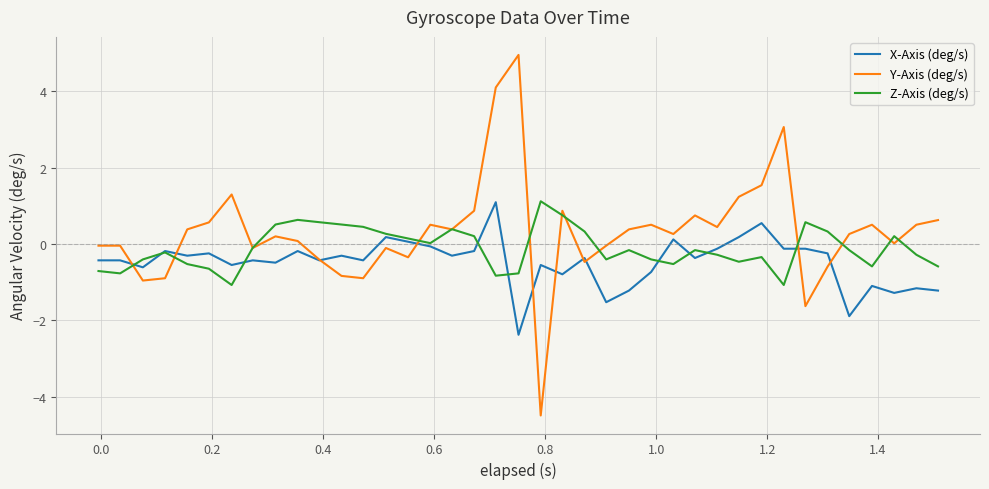

List the series in order of their overall mean, highest first.

Y-Axis (deg/s), Z-Axis (deg/s), X-Axis (deg/s)